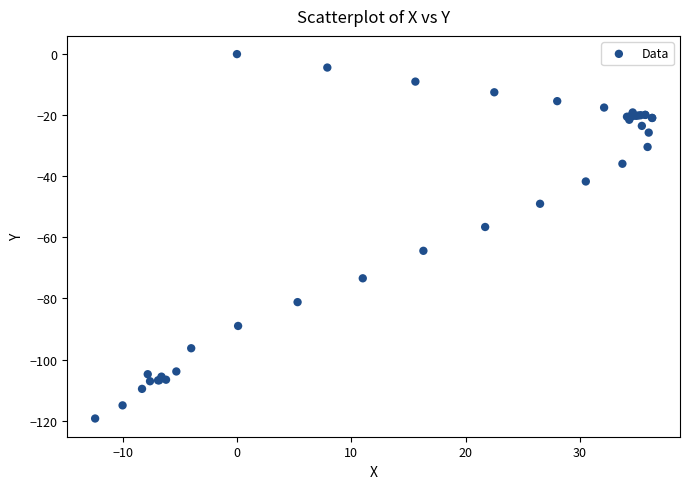

What Y value in the scatter plot is closest to -59?

-56.6